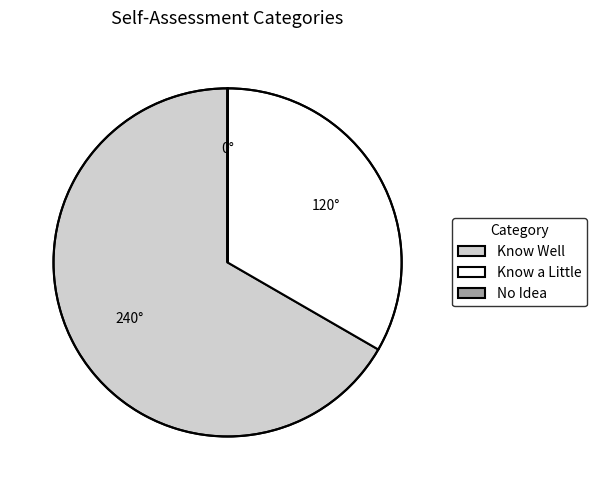

Which category accounts for the majority?

Know Well